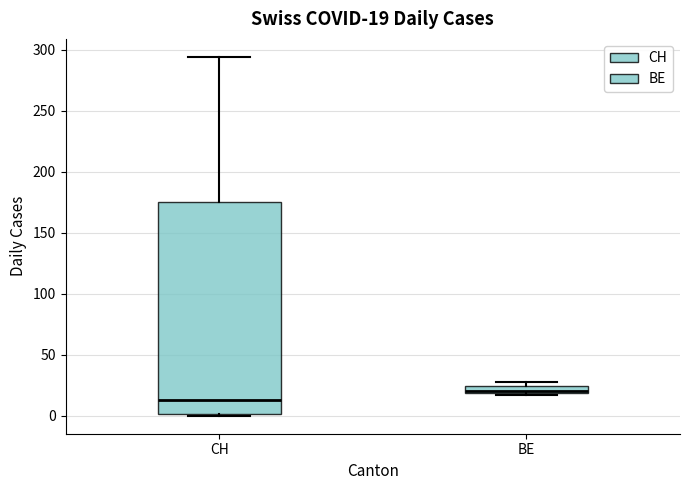

Which box has the lowest median line?

CH